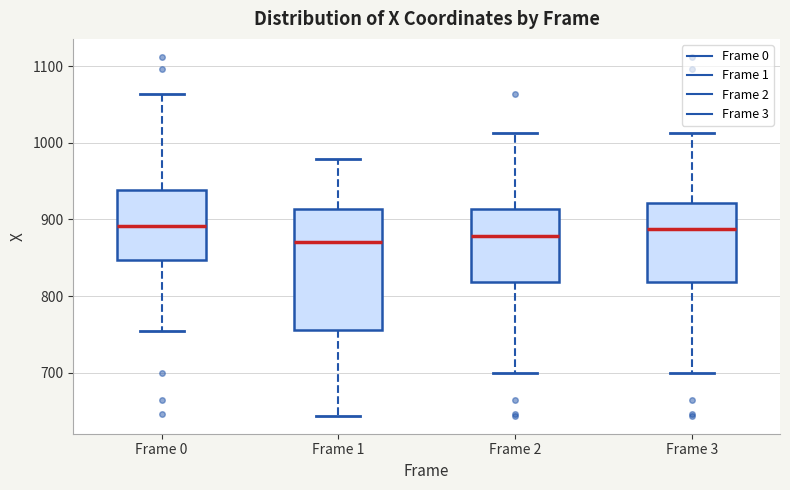

Reading left to right, read every box against the y-axis: the position of its median line, the range the box covers, and the ends of its whiskers. The values are not printed on the chart, so give them approximately, as read against the axis.

Frame 0: median 890, box 850 to 940, whiskers 750 to 1060
Frame 1: median 870, box 760 to 910, whiskers 640 to 980
Frame 2: median 880, box 820 to 910, whiskers 700 to 1010
Frame 3: median 890, box 820 to 920, whiskers 700 to 1010